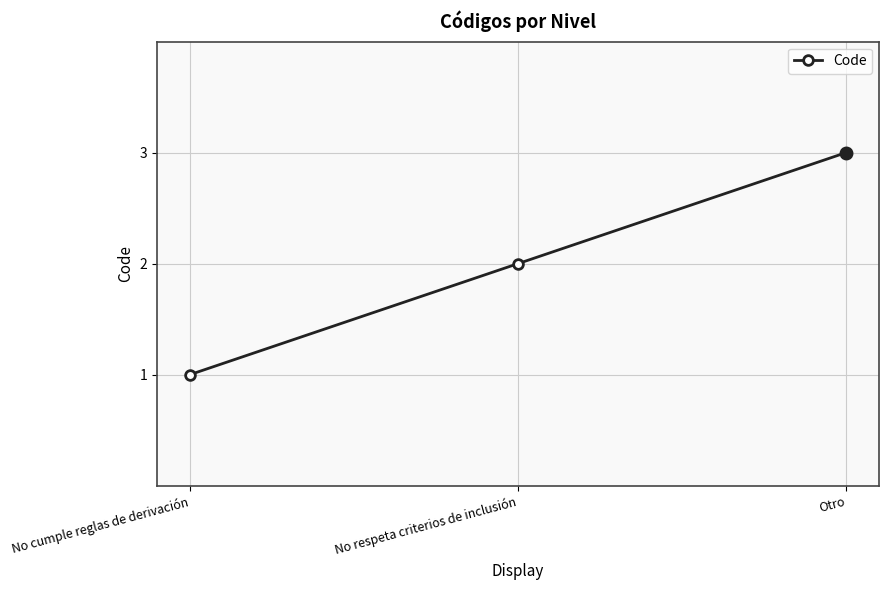

At which category does the chart reach its minimum across all series?

No cumple reglas de derivación